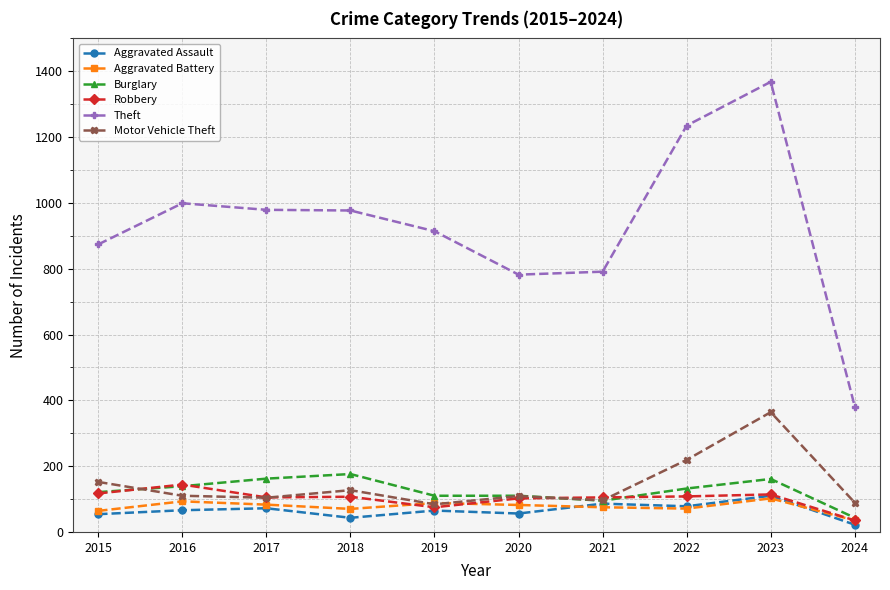

True or false: Robbery has more than 1 interior local peaks.

True